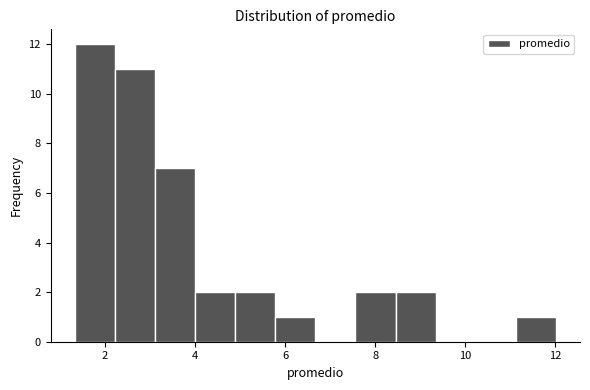

How tall is the bar that spans 4.8 to 5.8 on the x-axis? Neither the bar edges nor the heights are printed on the chart, so give them approximately, as read against the axes.

2